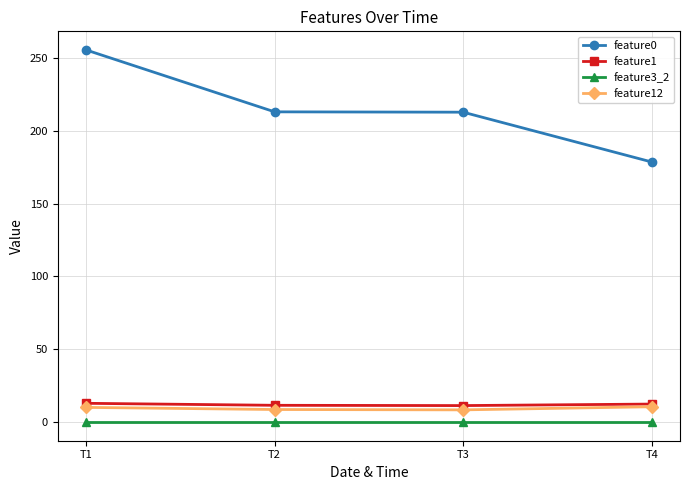

List the series in order of their peak value, highest first.

feature0, feature1, feature12, feature3_2